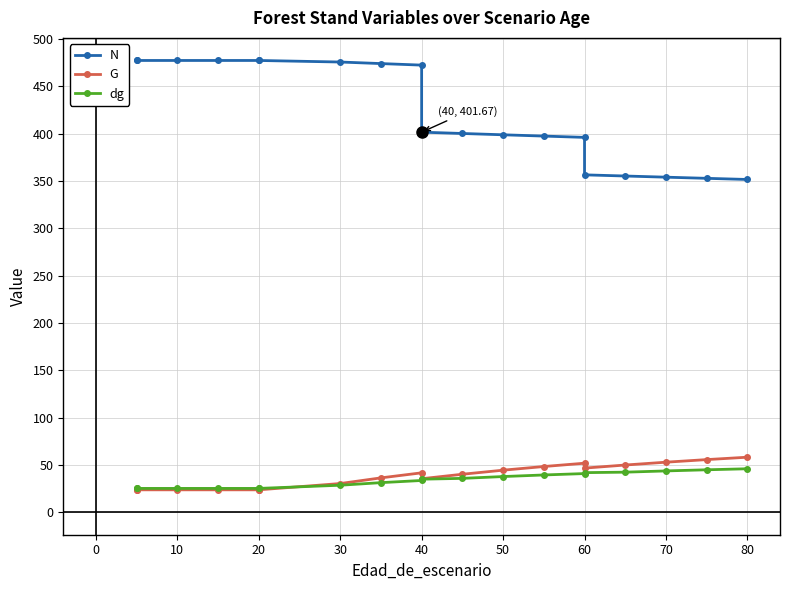

List the series in order of their peak value, lowest first.

dg, G, N